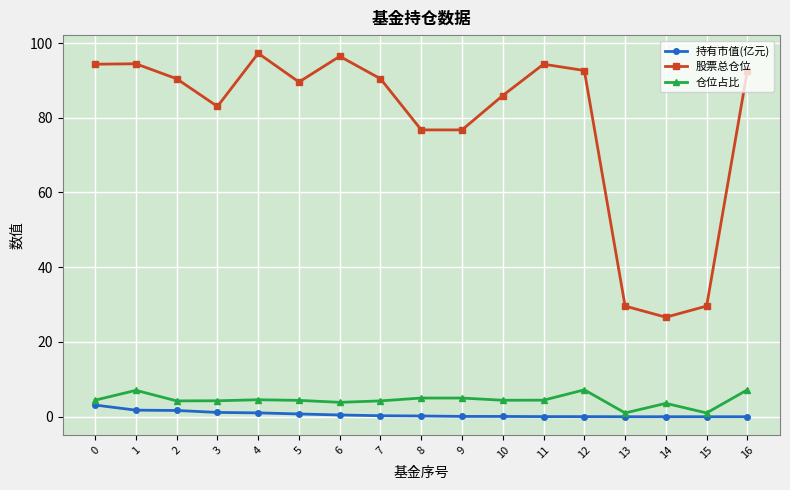

What is the spread (max minus min) of values at 0?

91.2